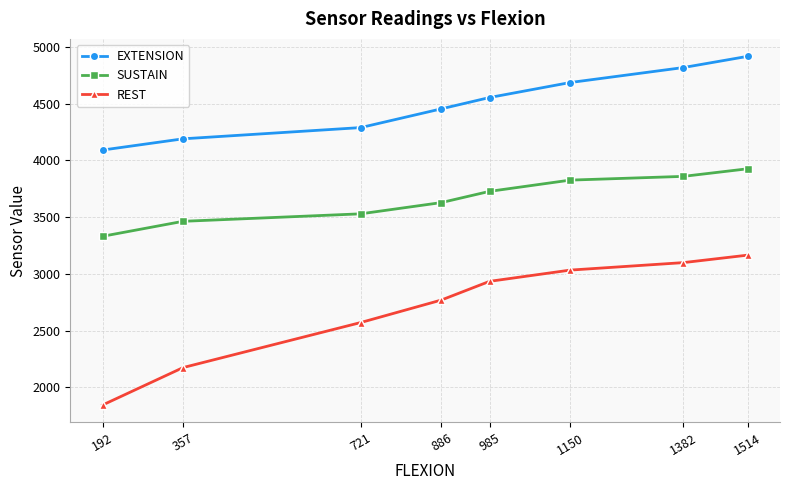

Which series changed the most between 985 and 1382?

EXTENSION